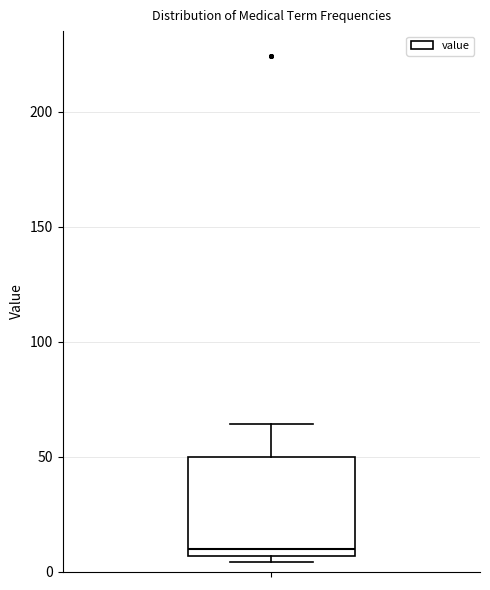

Where is the lower edge of the box on the y-axis? The values are not printed on the chart, so give them approximately, as read against the axis.

5